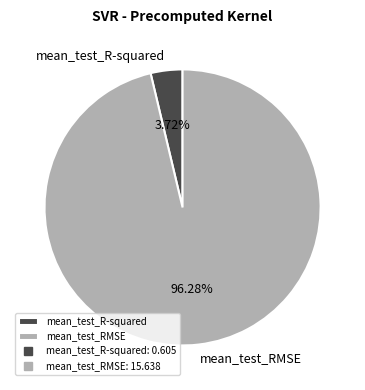

Combined, what portion of the pie is mean_test_R-squared and mean_test_RMSE?

100.0%